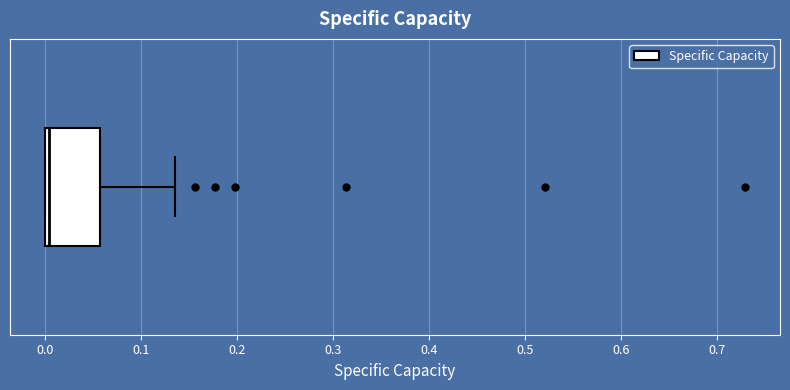

Where does the right whisker of the box end on the x-axis? The values are not printed on the chart, so give them approximately, as read against the axis.

0.14